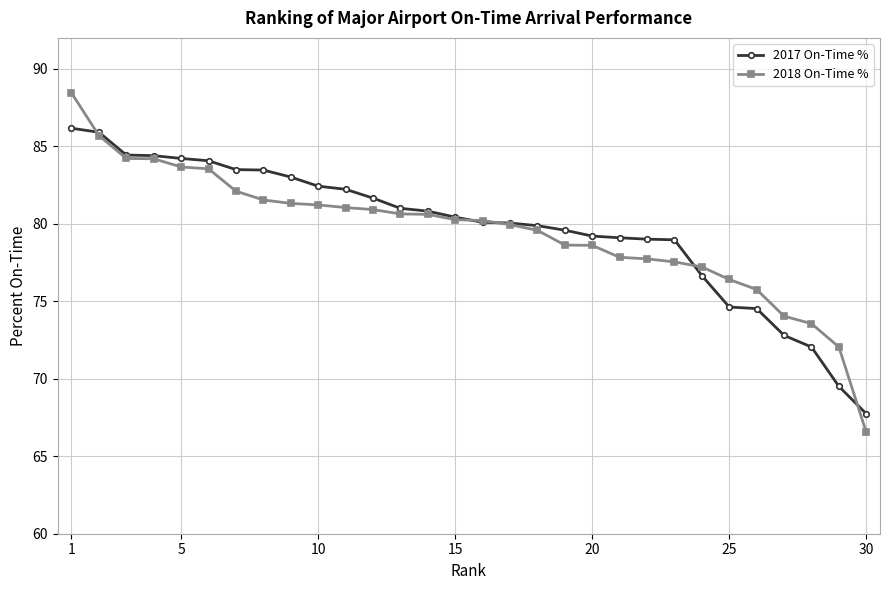

Is this an area chart (filled region under the line)?

No